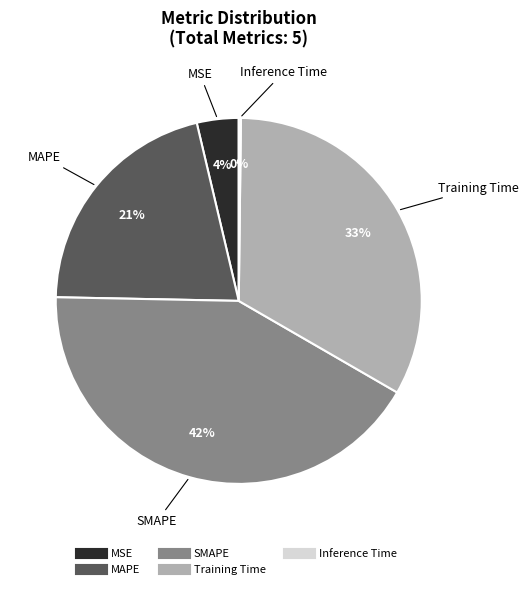

Which has a higher value, Training Time or MSE?

Training Time